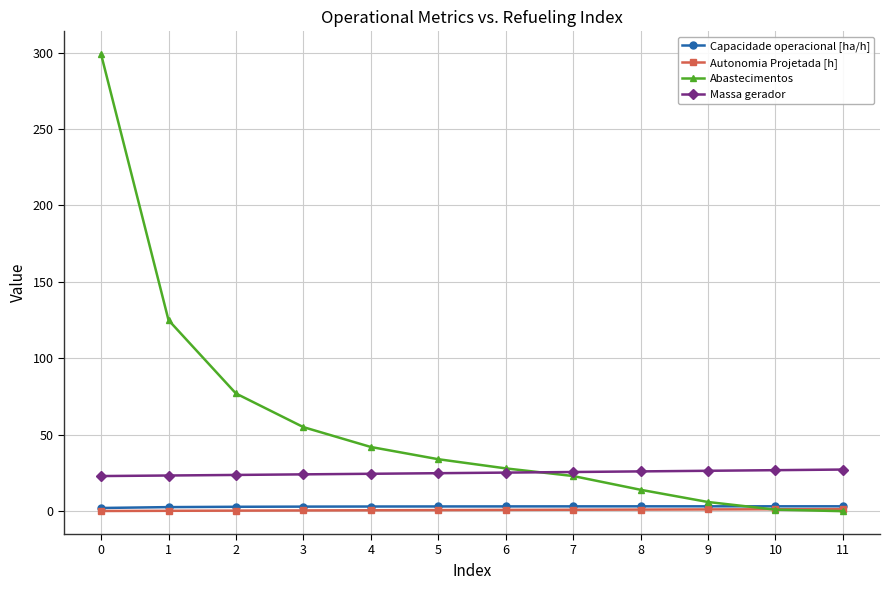

What is the sum of the Autonomia Projetada [h] values at 10 and 0?

1.4